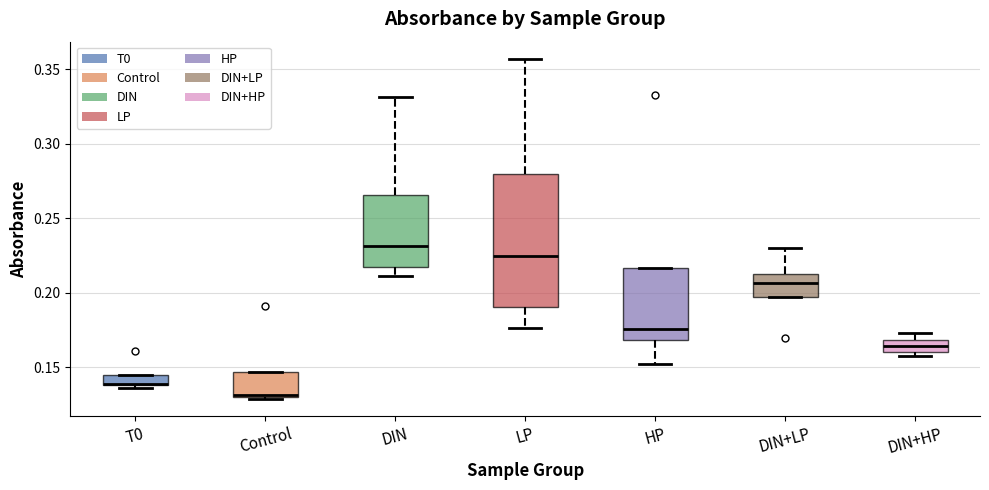

Where is the lower edge of the box for Control on the y-axis? The values are not printed on the chart, so give them approximately, as read against the axis.

0.130